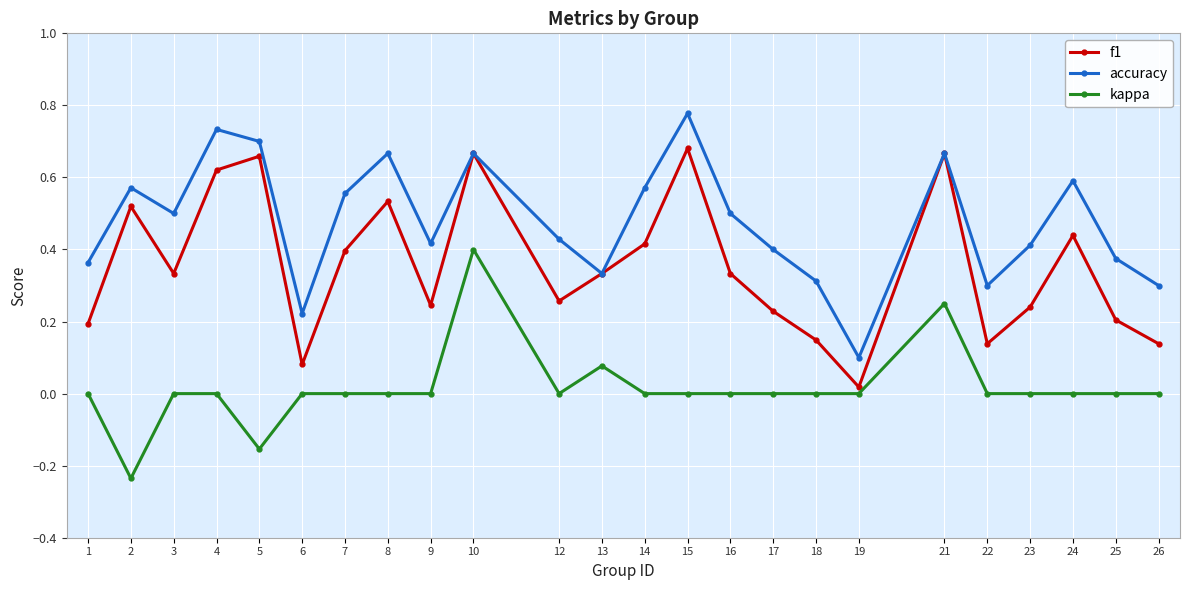

At which label does kappa reach its peak?

10